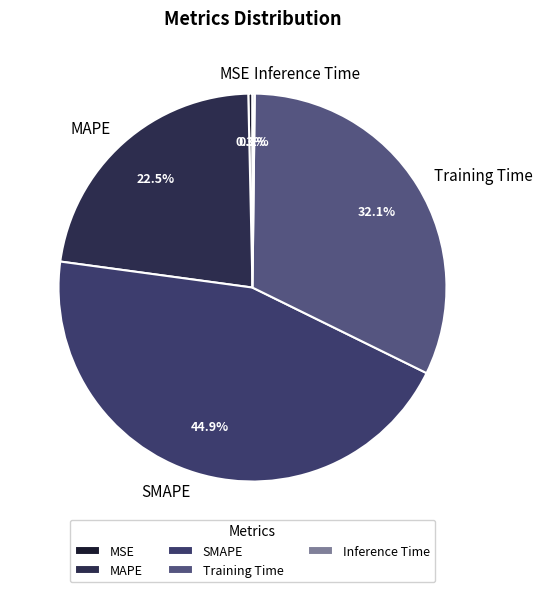

Between MAPE and MSE, which is larger?

MAPE